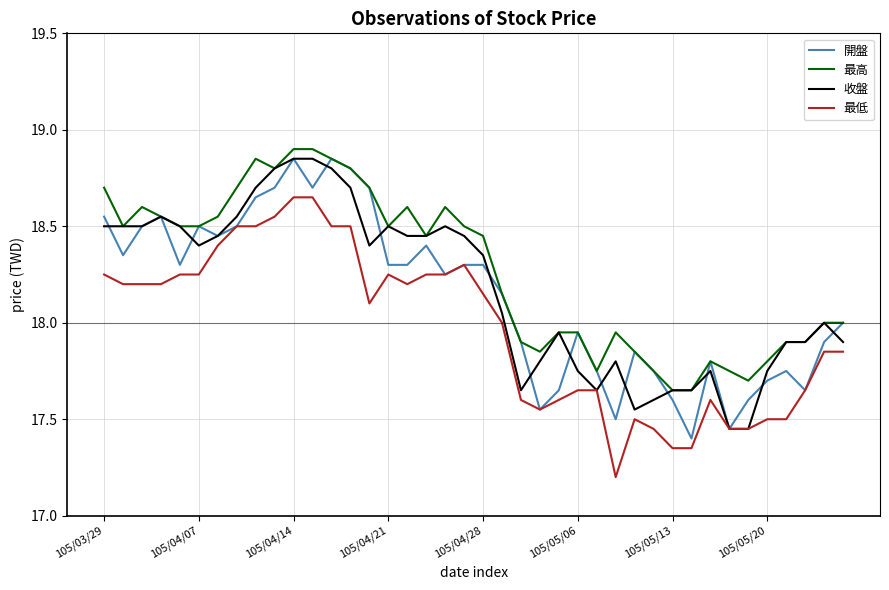

True or false: 最高 and 最低 intersect in this chart.

False